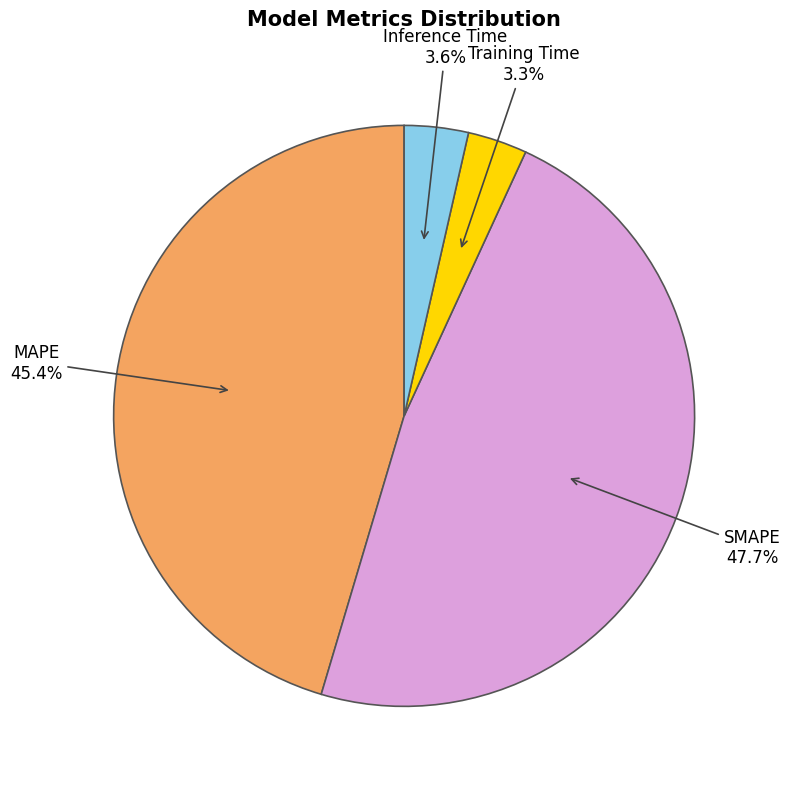

To the nearest percent, what is the average slice percentage?

25%